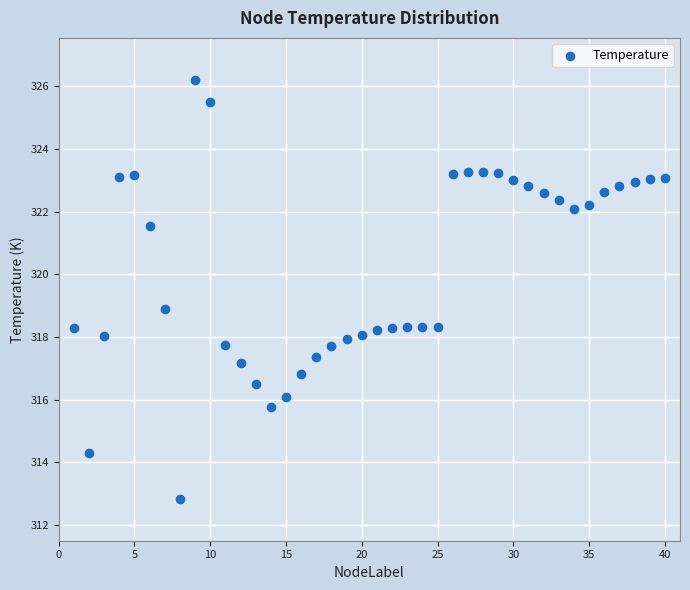

What is the range of X values (max minus min)?

39.0